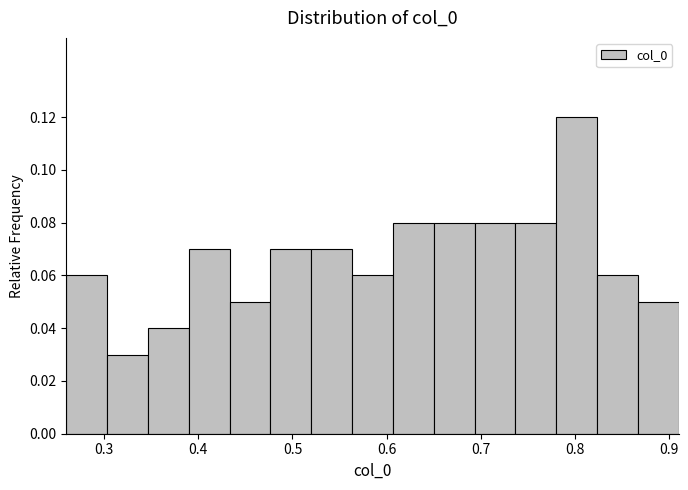

What is the height of the bar covering 0.39 to 0.43 on the x-axis? Neither the bar edges nor the heights are printed on the chart, so give them approximately, as read against the axes.

0.07